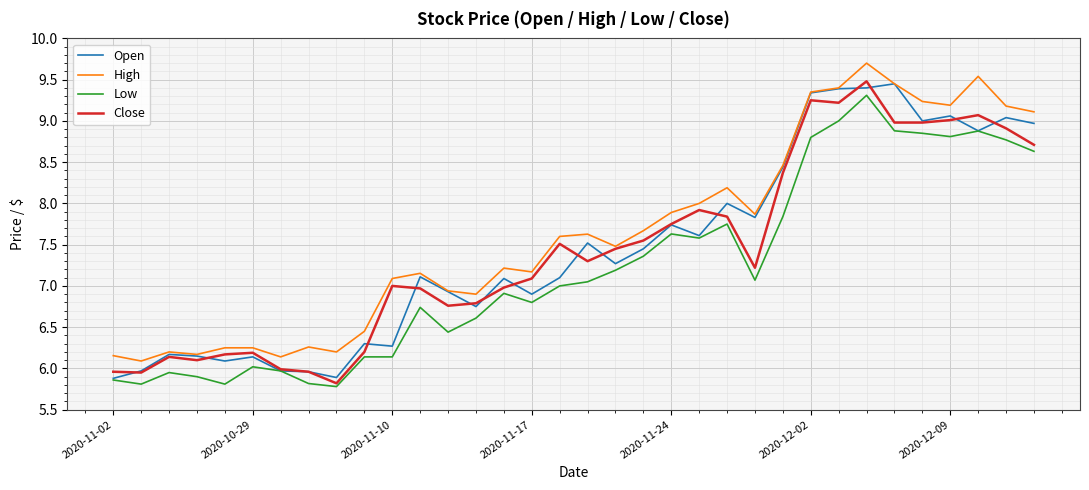

Which series has the largest range (max minus min)?

Close